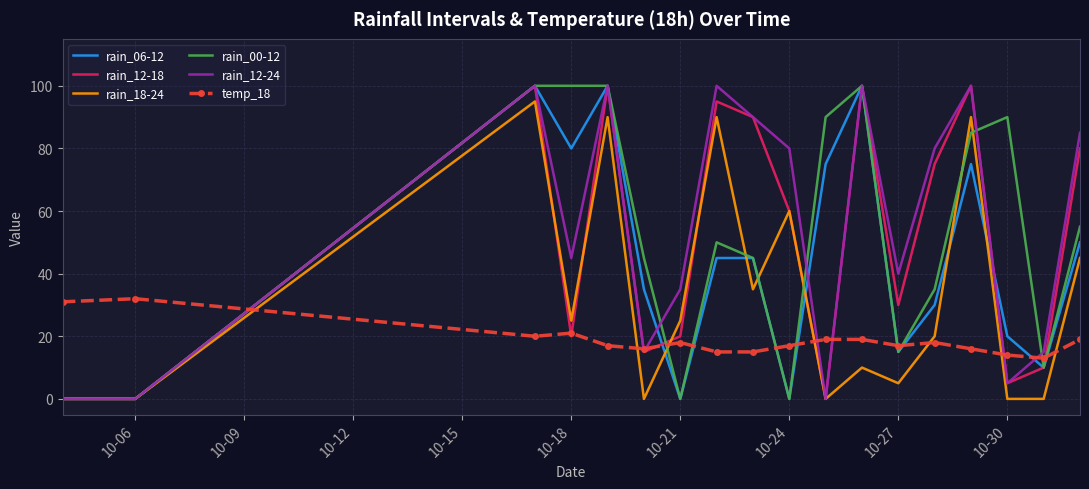

What is the maximum value shown in the chart?

100